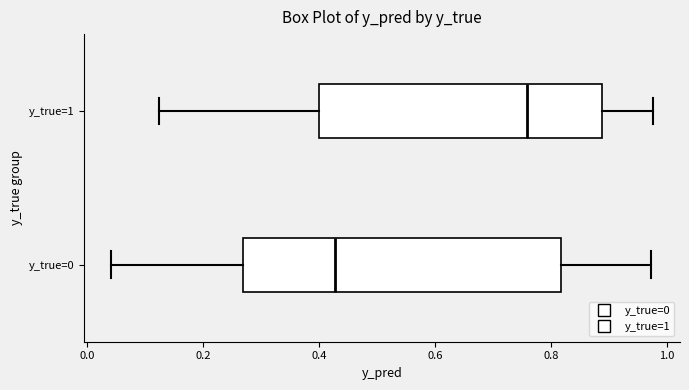

Reading bottom to top, transcribe this box plot: for each box, give where its median line is, the range the box spans, and where its two whiskers end, as read against the x-axis. The values are not printed on the chart, so give them approximately, as read against the axis.

y_true=0: median 0.42, box 0.26 to 0.82, whiskers 0.04 to 0.98
y_true=1: median 0.76, box 0.40 to 0.88, whiskers 0.12 to 0.98